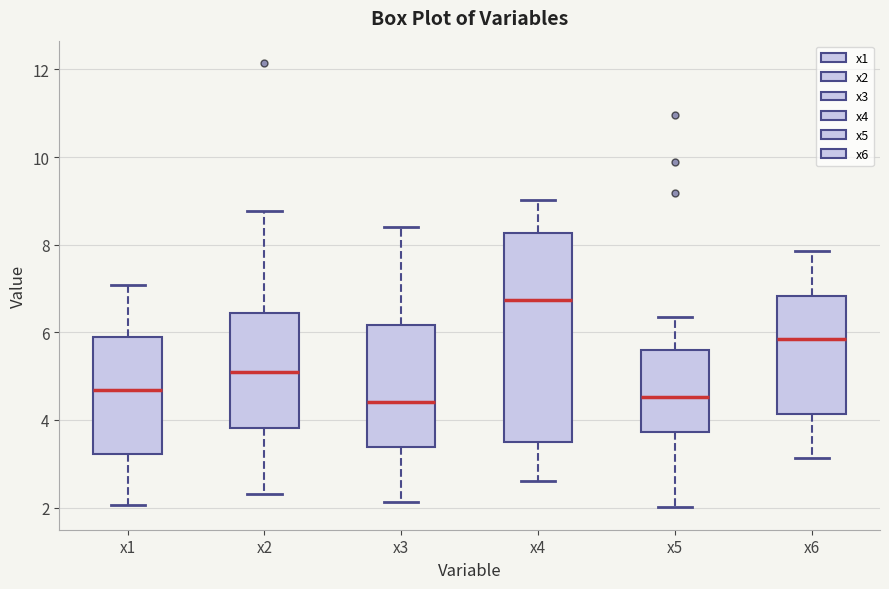

Comparing the boxes themselves (not the whiskers), which one is the tallest?

x4